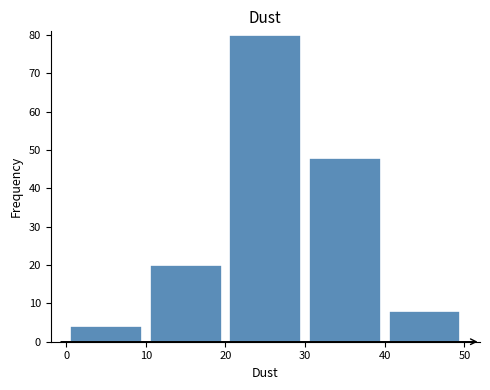

Reading left to right, transcribe this chart: for each bar, give the range it covers on the x-axis and its height. The values are not printed on the chart, so give them approximately, as read against the axis.

0 to 10: 4
10 to 20: 20
20 to 30: 80
30 to 40: 48
40 to 50: 8